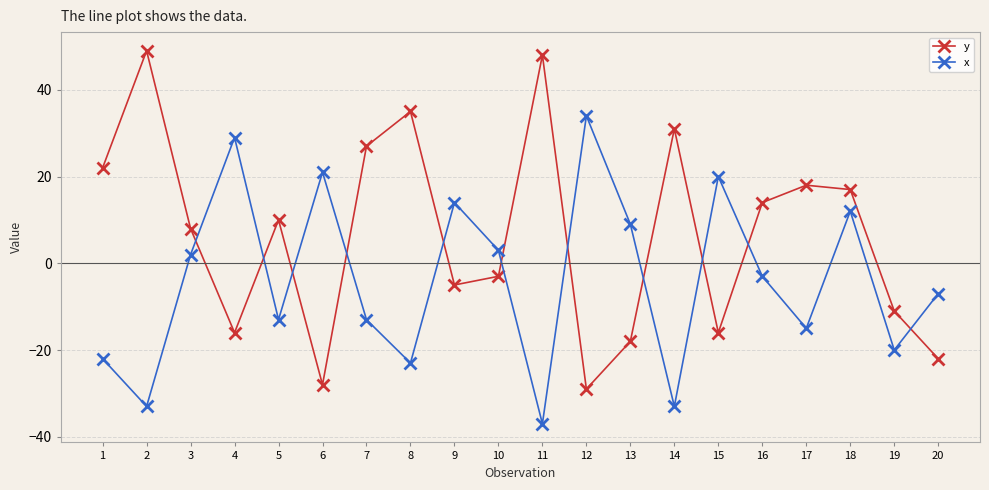

At which category does y reach its first local peak?

2